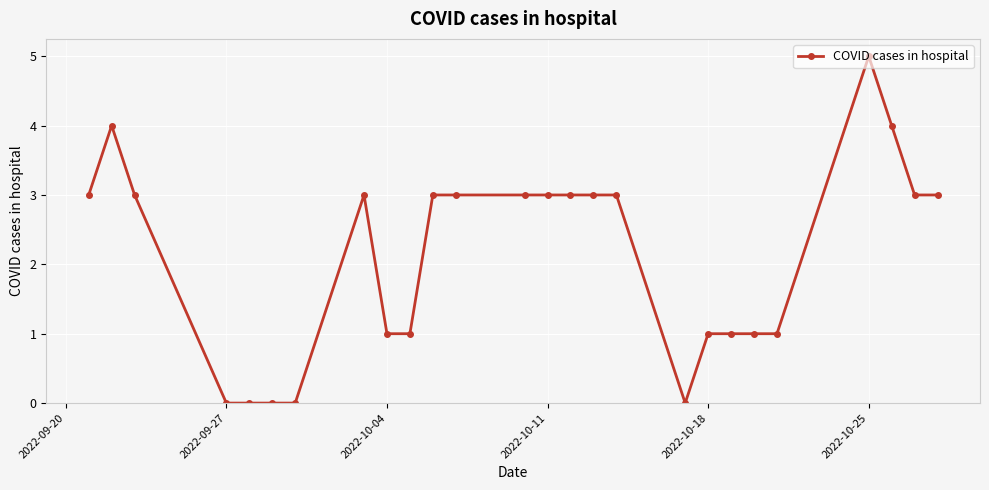

What is the difference between the maximum and minimum values?

5